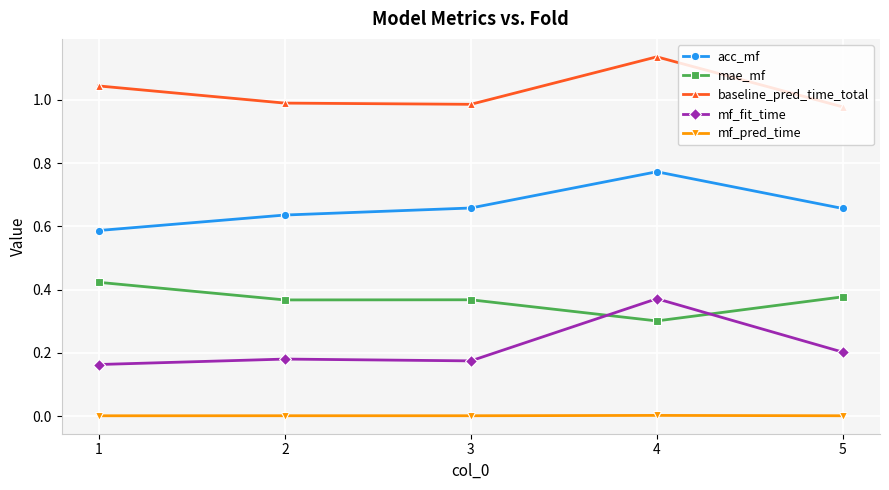

Does the chart display data point markers on the line(s)?

Yes